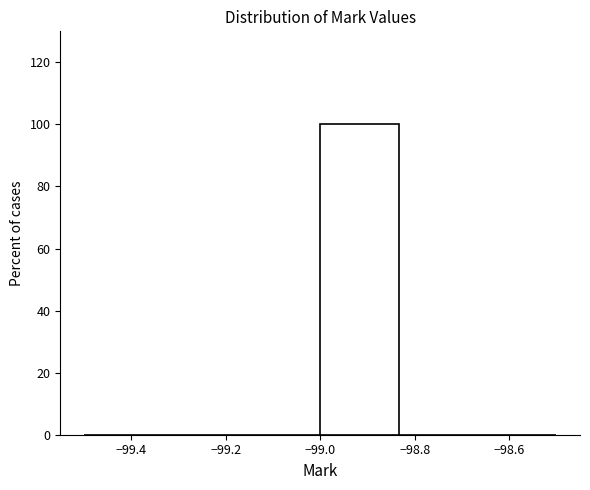

How tall is the bar that spans -99.00 to -98.84 on the x-axis? Neither the bar edges nor the heights are printed on the chart, so give them approximately, as read against the axes.

100